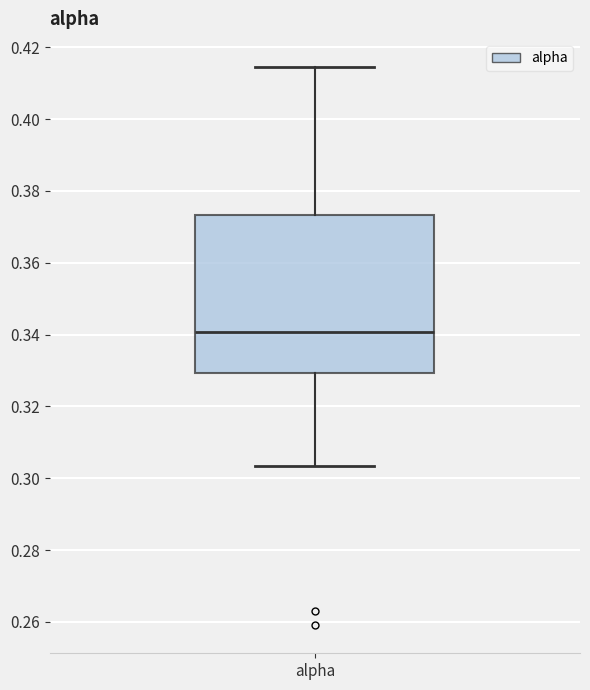

Transcribe this box plot: give where the median line is, the range the box spans, and where the two whiskers end, as read against the y-axis. The values are not printed on the chart, so give them approximately, as read against the axis.

median 0.340, box 0.330 to 0.374, whiskers 0.304 to 0.414